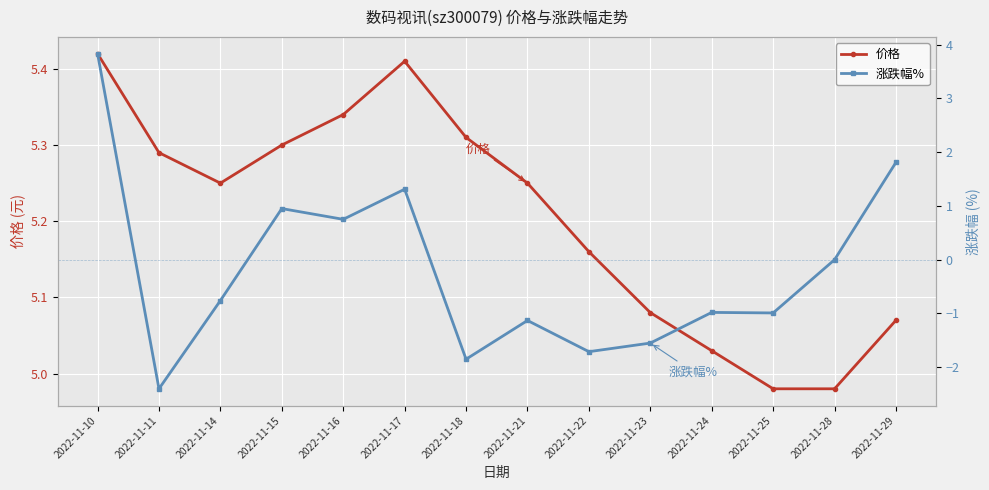

True or false: 涨跌幅% has more than 0 points higher than both neighbors.

True